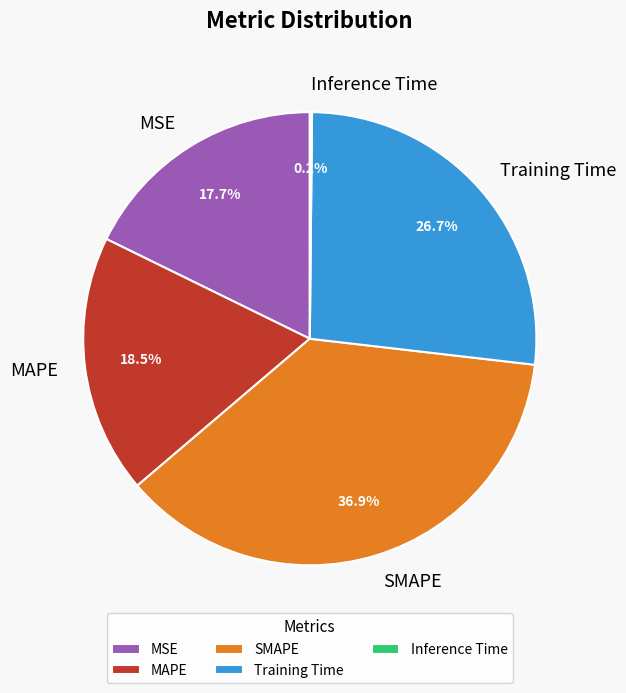

Which has a higher value, MSE or SMAPE?

SMAPE